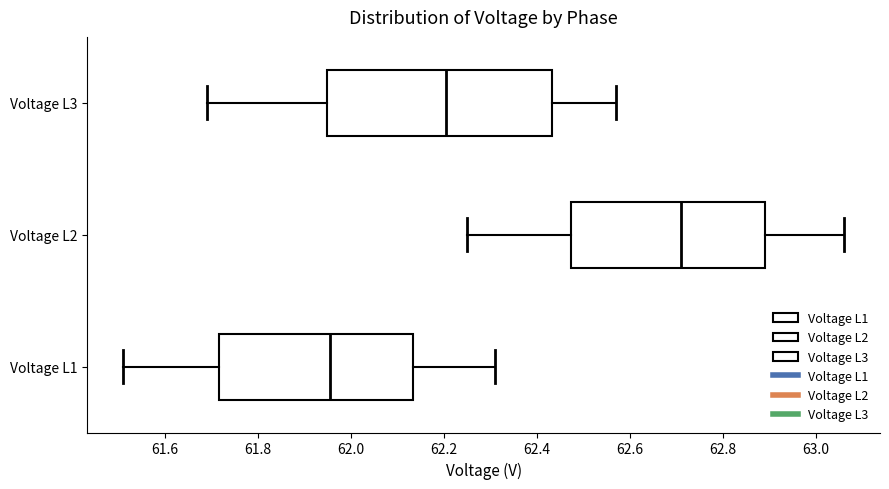

Where does the left whisker of the box for Voltage L1 end on the x-axis? The values are not printed on the chart, so give them approximately, as read against the axis.

61.52